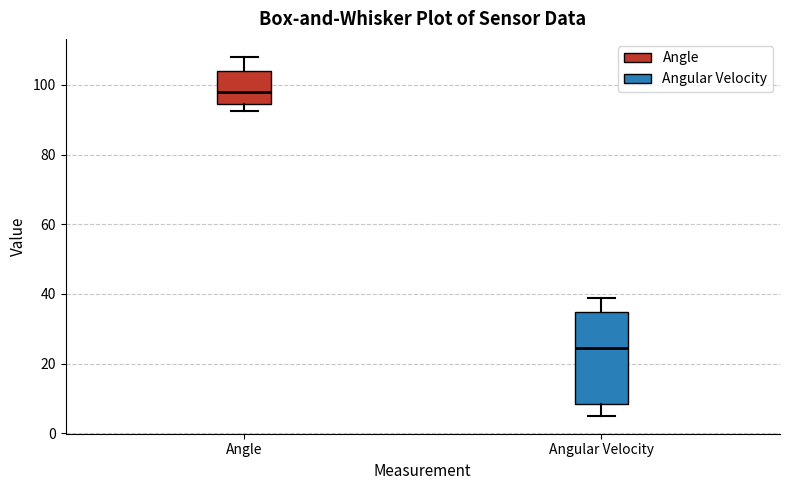

Which box is the tallest, from its lower edge to its upper edge?

Angular Velocity